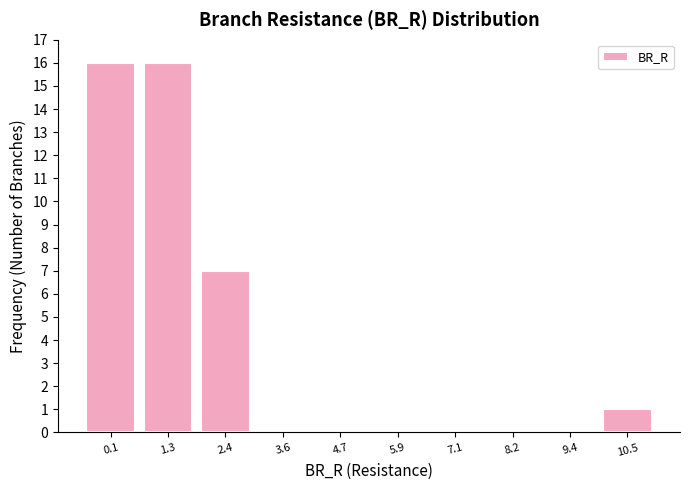

Reading left to right, list all the values displayed in this chart.

0.1=16	1.3=16	2.4=7	3.6=0	4.7=0	5.9=0	7.1=0	8.2=0	9.4=0	10.5=1